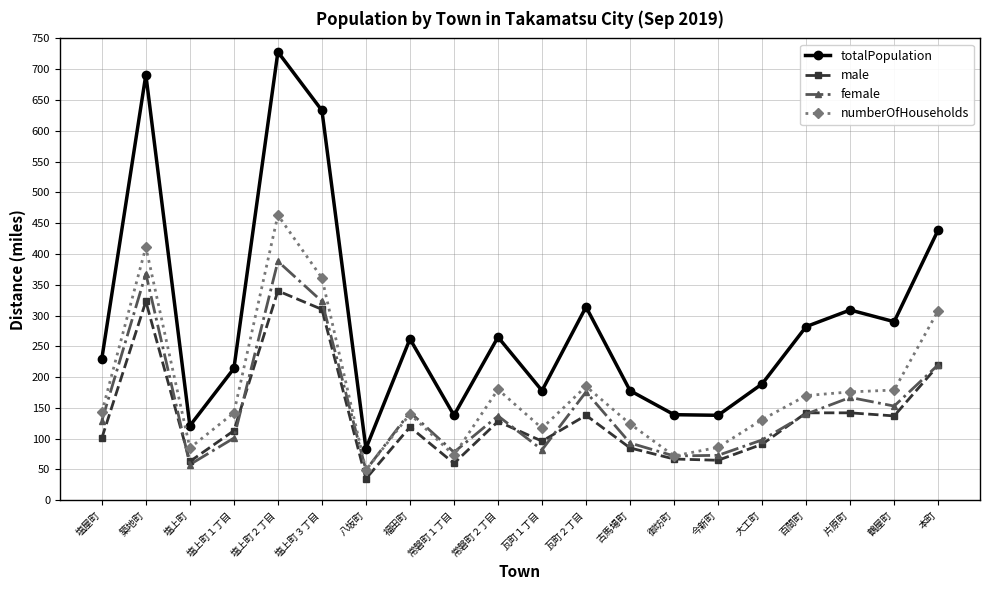

True or false: female has a value of 60 at 塩上町１丁目.

False